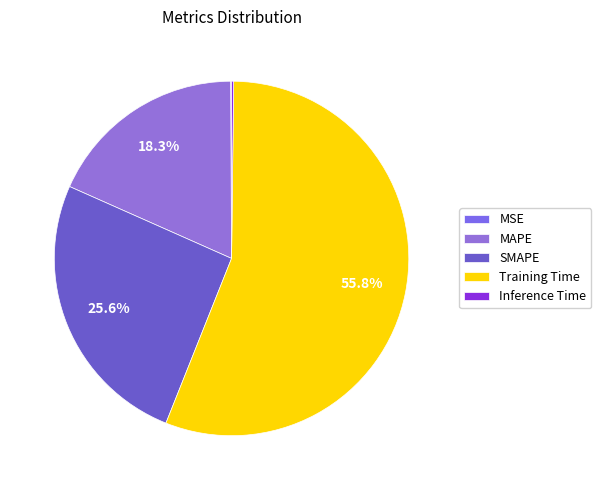

Is it true that MSE is 1% of the pie?

False